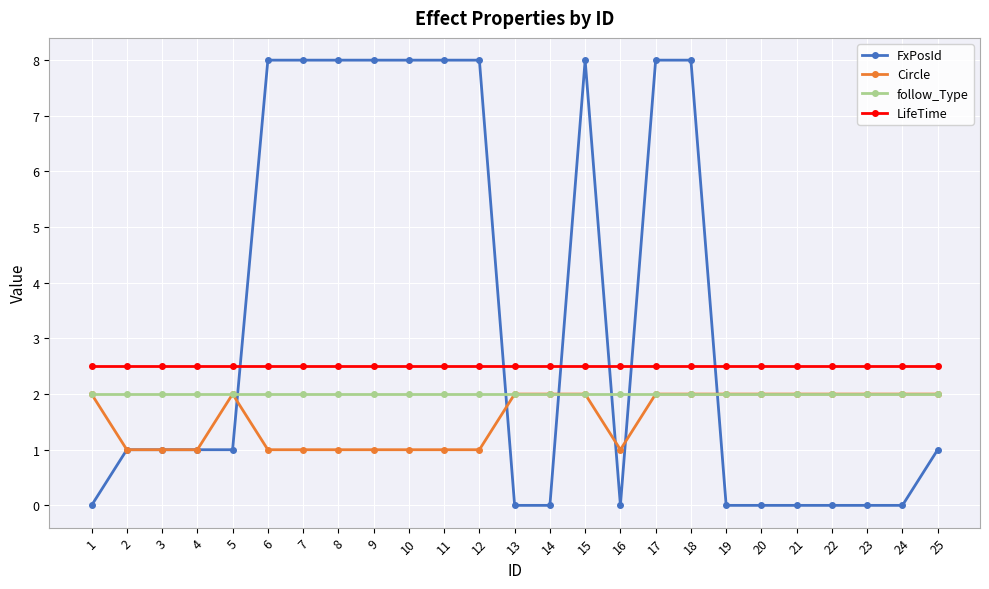

The value of follow_Type at 22 is 2.0. True or false?

True